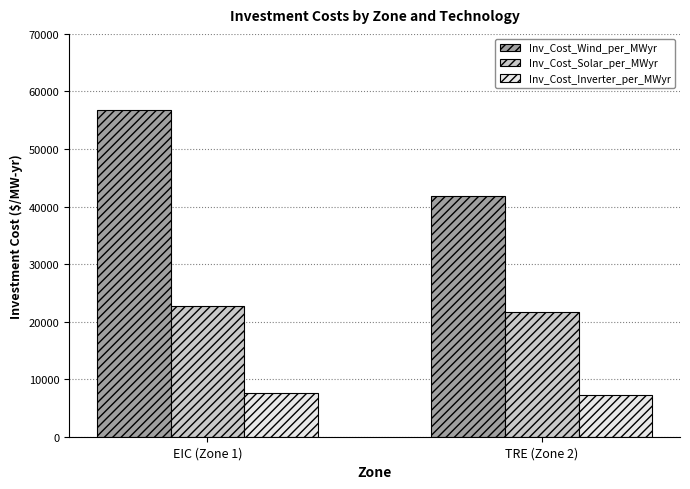

What is the total value across all series at EIC (Zone 1)?

87044